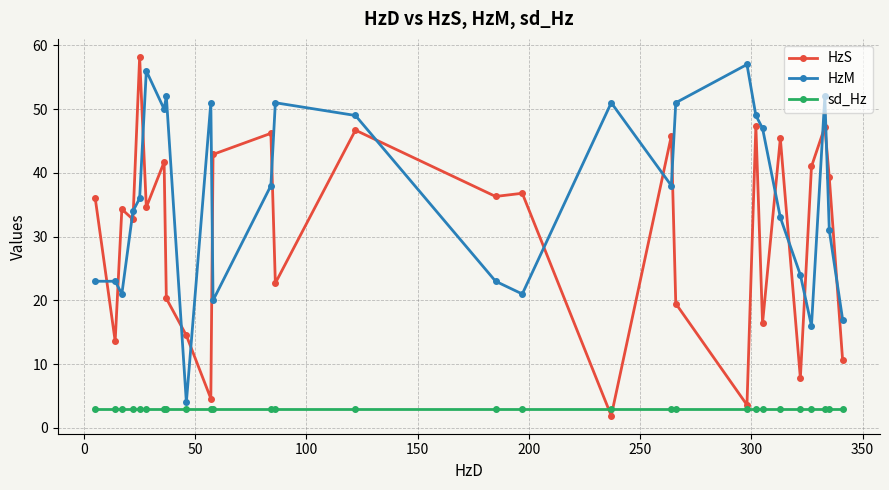

What is the value of the sd_Hz point at the 26th from the left?

3.0